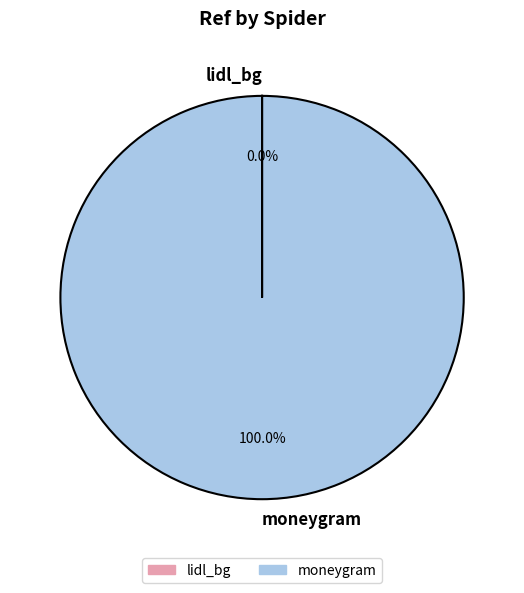

Which category has the biggest portion of the pie?

moneygram